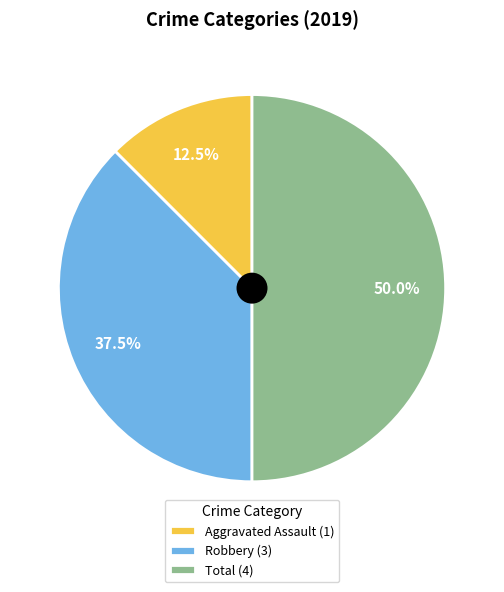

Which category has the smallest portion of the pie?

Aggravated Assault (1)